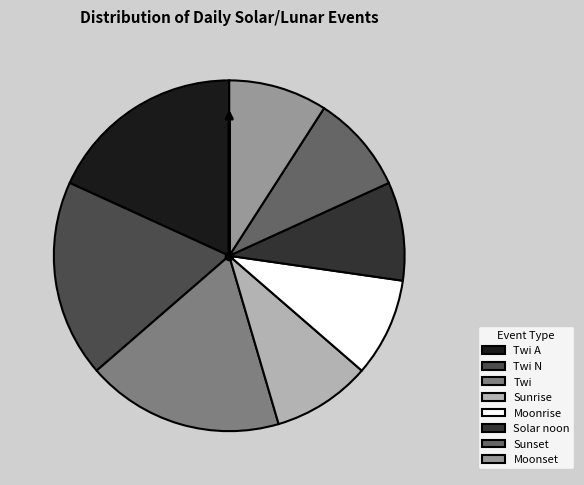

True or false: Solar noon accounts for 1% of the total.

False